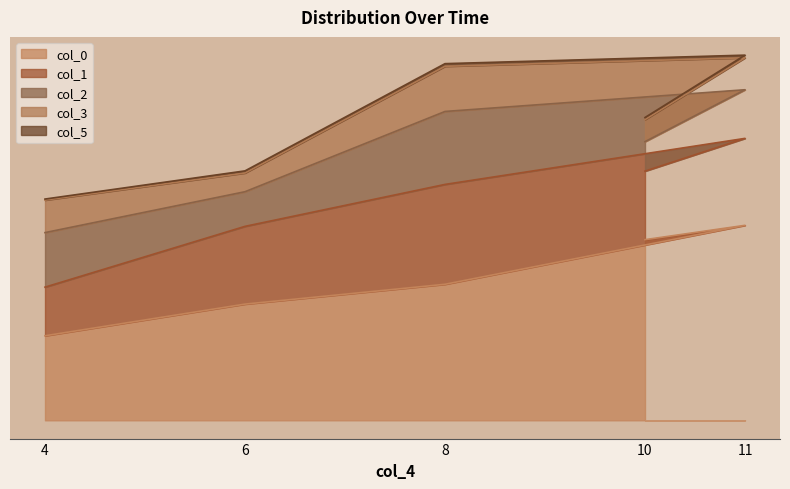

Which has a higher value, 6 or 11?

11